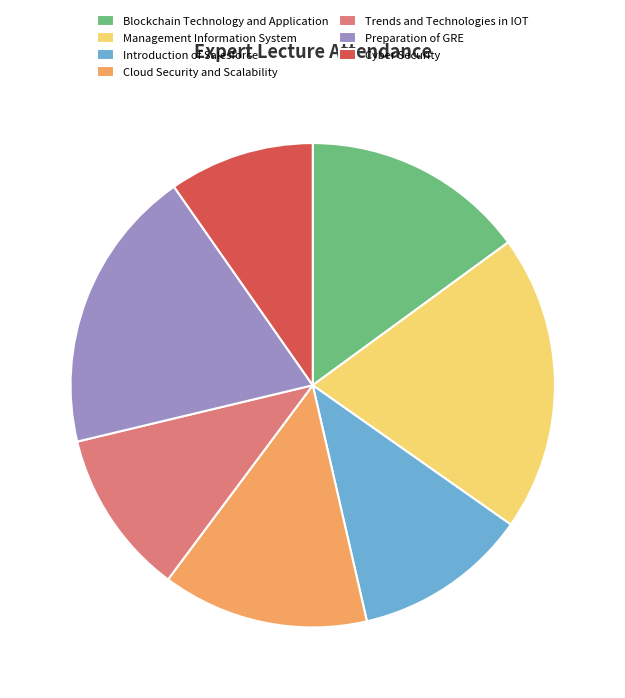

Rank the categories by value from highest to lowest.

Management Information System, Preparation of GRE, Blockchain Technology and Application, Cloud Security and Scalability, Introduction of Salesforce, Trends and Technologies in IOT, Cyber Security